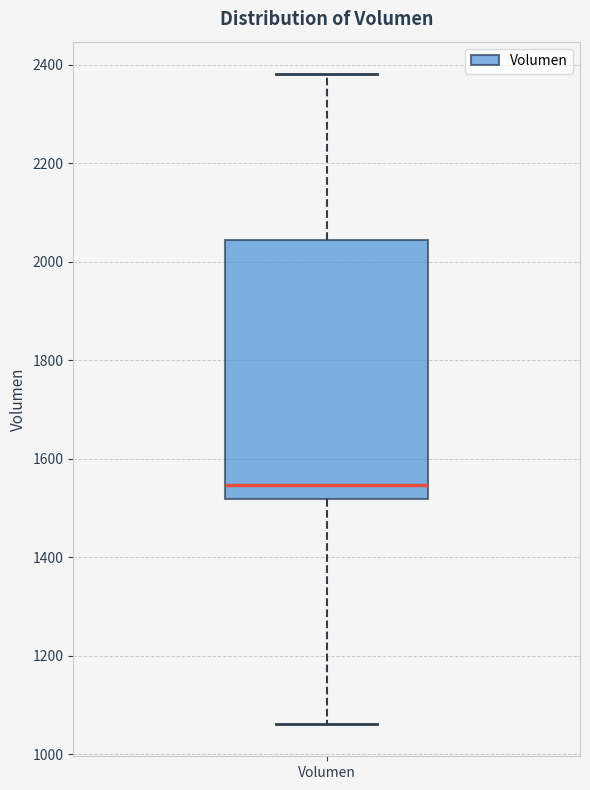

Transcribe this box plot: give where the median line is, the range the box spans, and where the two whiskers end, as read against the y-axis. The values are not printed on the chart, so give them approximately, as read against the axis.

median 1540, box 1520 to 2040, whiskers 1060 to 2380